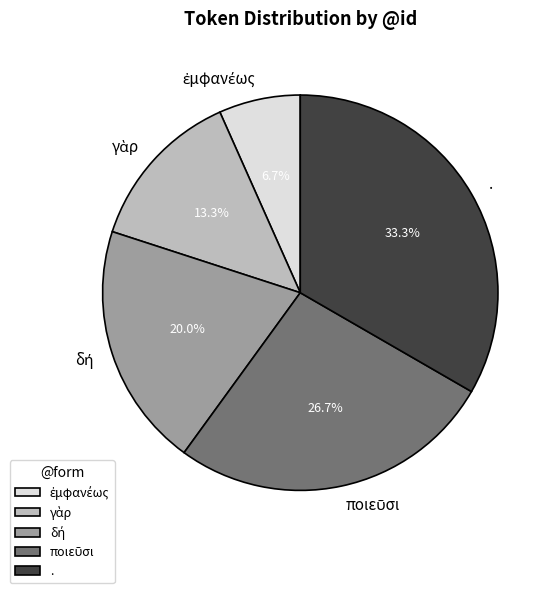

Count the number of slices in the pie.

5